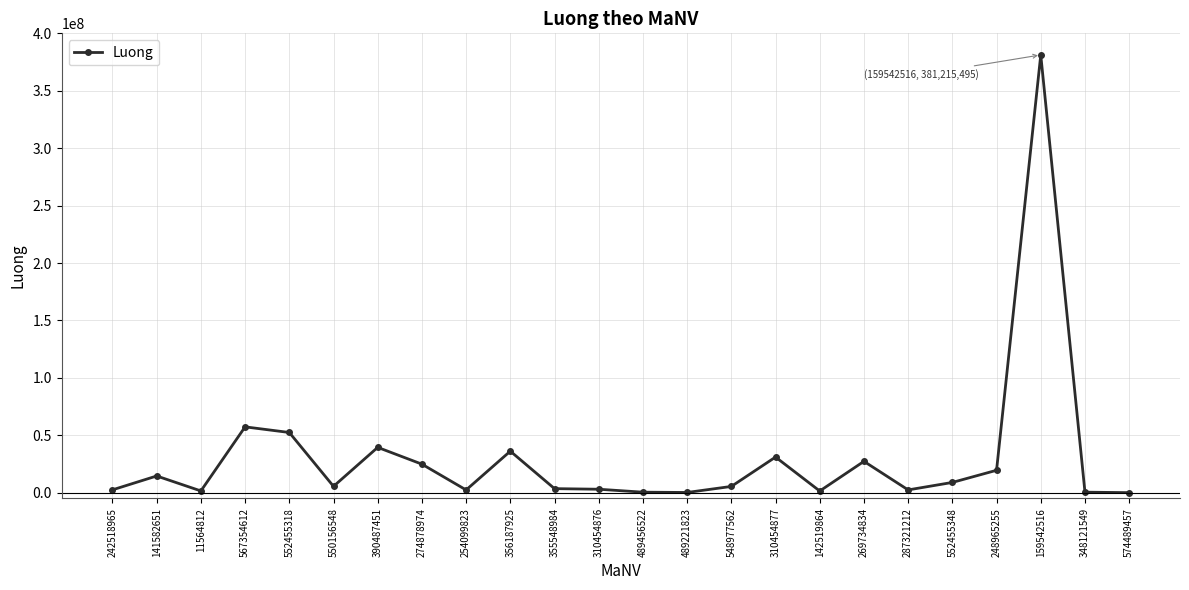

What is the change in value from 552455348 to 248965255?

+10577261